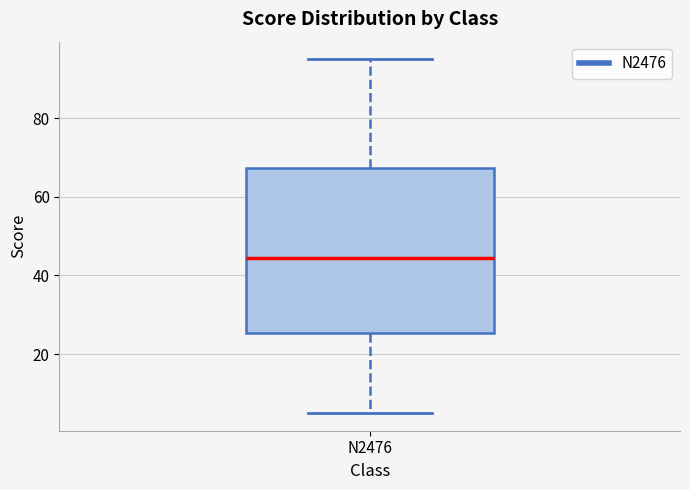

Transcribe this box plot: give where the median line is, the range the box spans, and where the two whiskers end, as read against the y-axis. The values are not printed on the chart, so give them approximately, as read against the axis.

median 44, box 26 to 68, whiskers 6 to 96